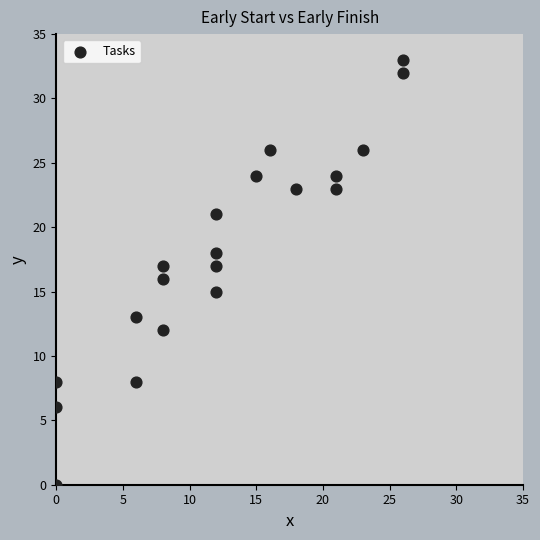

What is the range of X values (max minus min)?

26